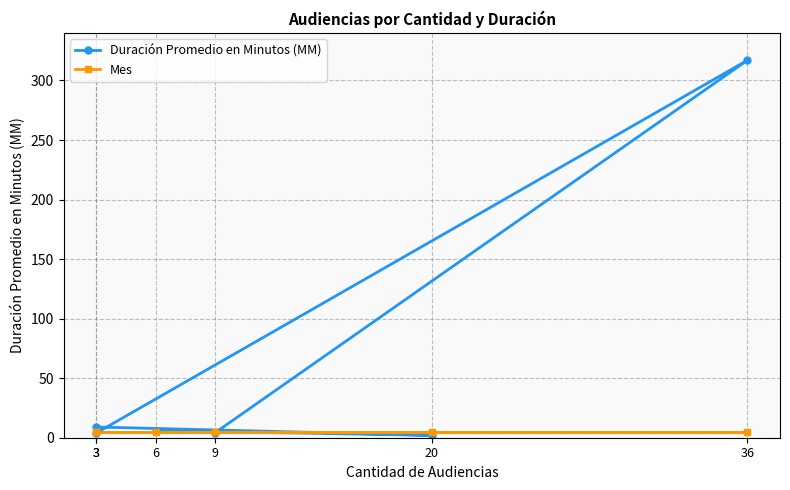

Which series has the largest range (max minus min)?

Duración Promedio en Minutos (MM)